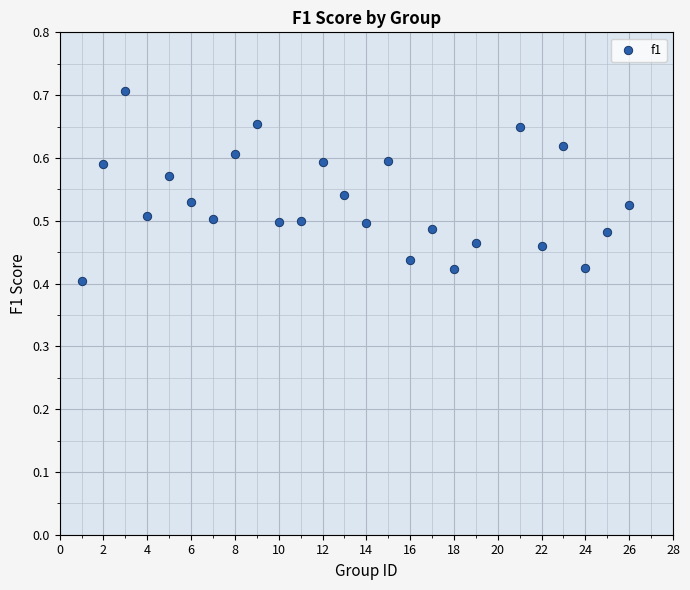

What is the range of Y values (max minus min)?

0.3